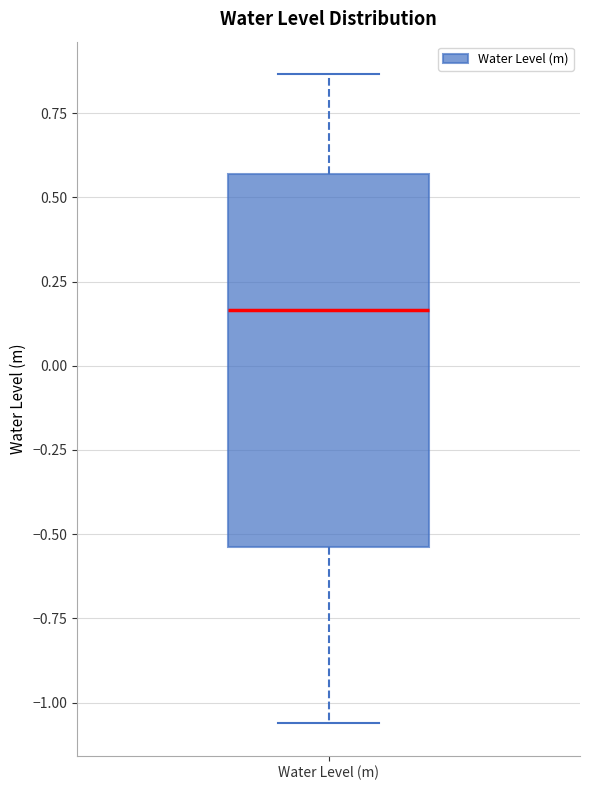

Transcribe this box plot: give where the median line is, the range the box spans, and where the two whiskers end, as read against the y-axis. The values are not printed on the chart, so give them approximately, as read against the axis.

median 0.15, box -0.55 to 0.55, whiskers -1.05 to 0.85